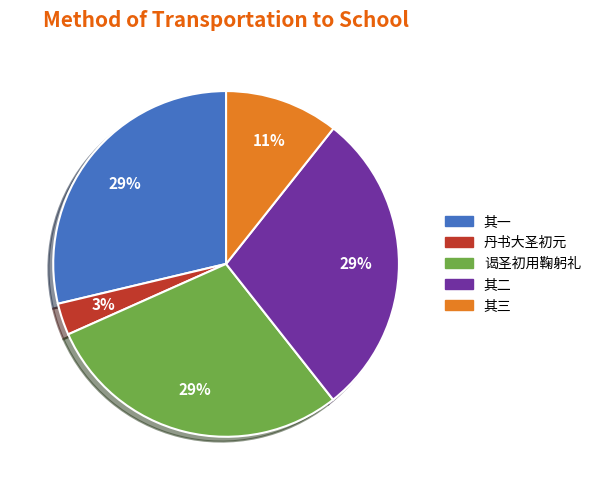

Does 其一 account for over 50% of the chart?

No